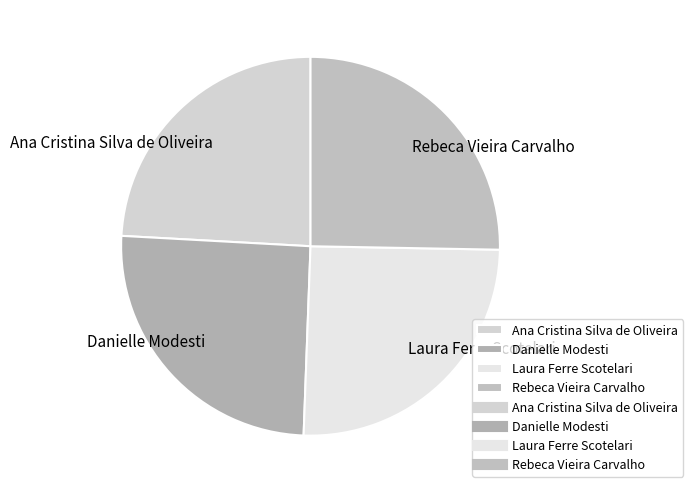

Is it true that Rebeca Vieira Carvalho is 25% of the pie?

True